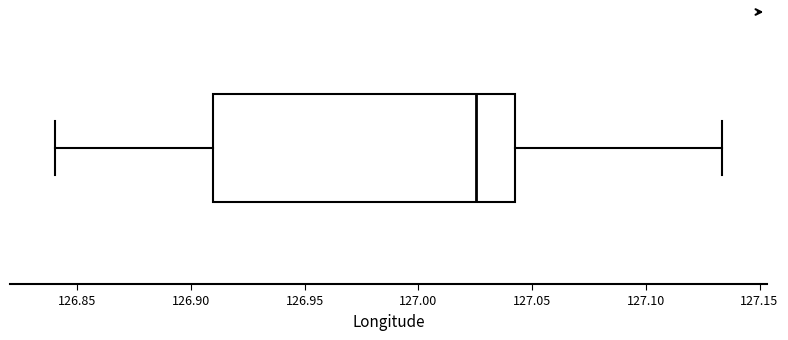

Where does the median line of the box sit on the x-axis? The values are not printed on the chart, so give them approximately, as read against the axis.

127.025